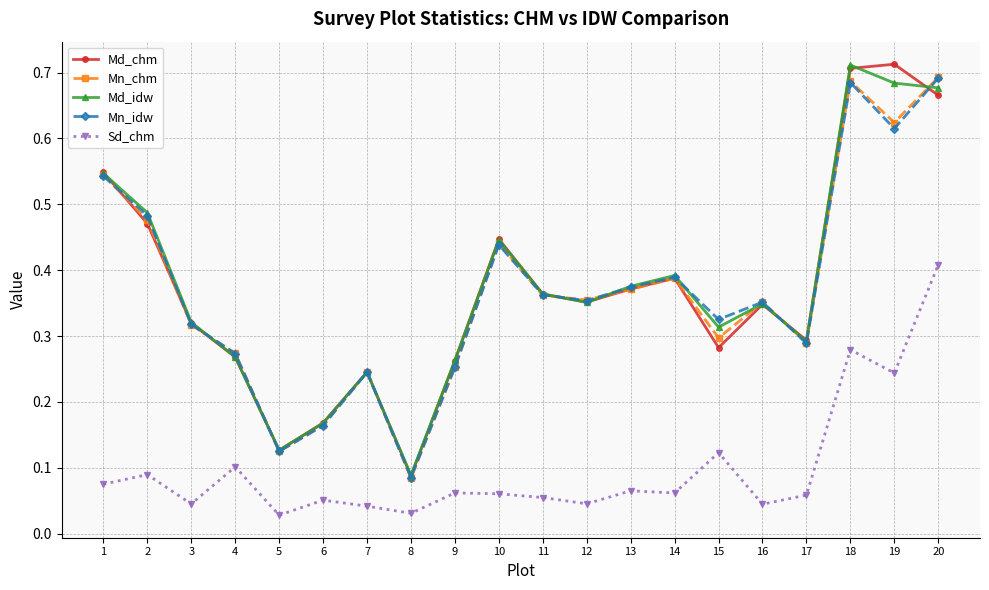

In Md_idw, how many points are lower than both neighbors (excluding endpoints)?

5